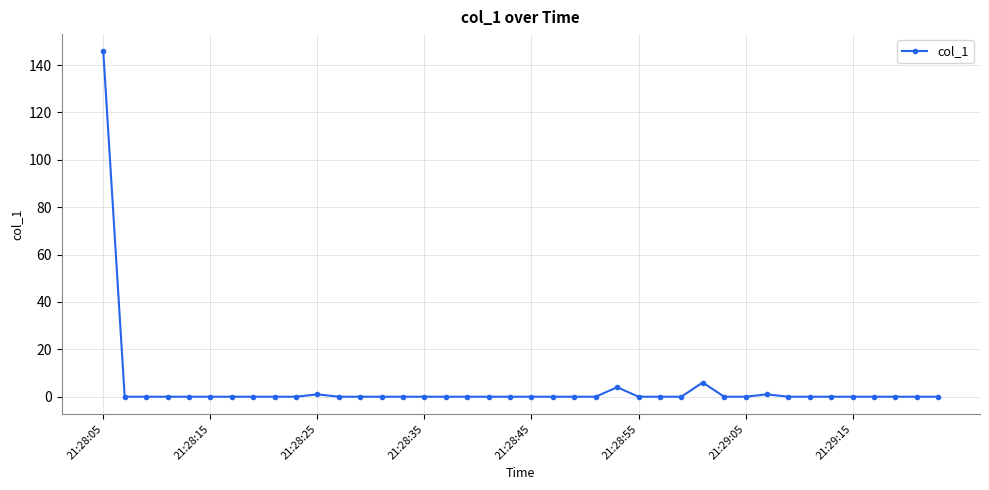

What is the difference between the maximum and minimum values?

145.8